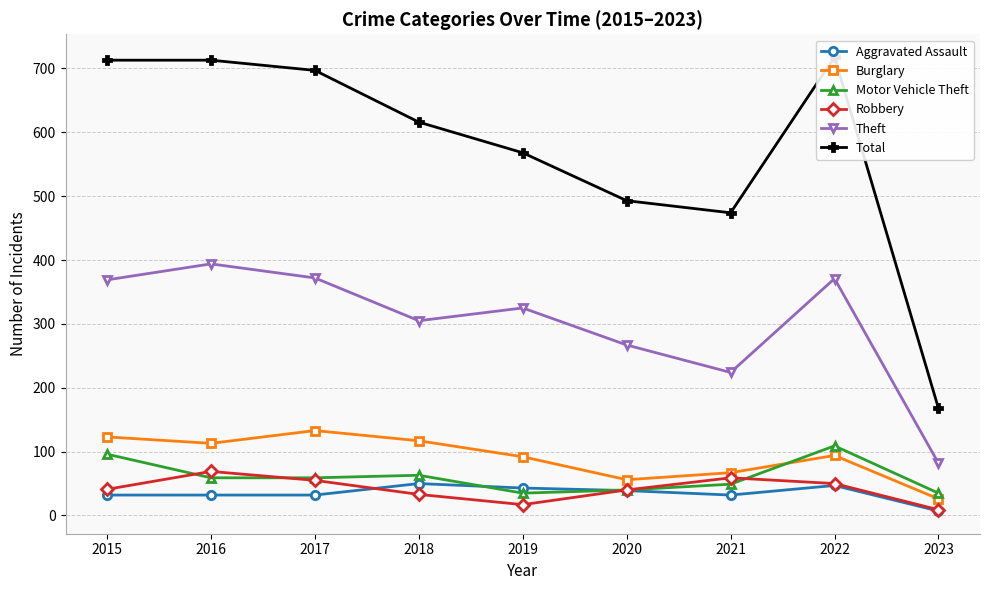

Which series has the widest spread of values?

Total